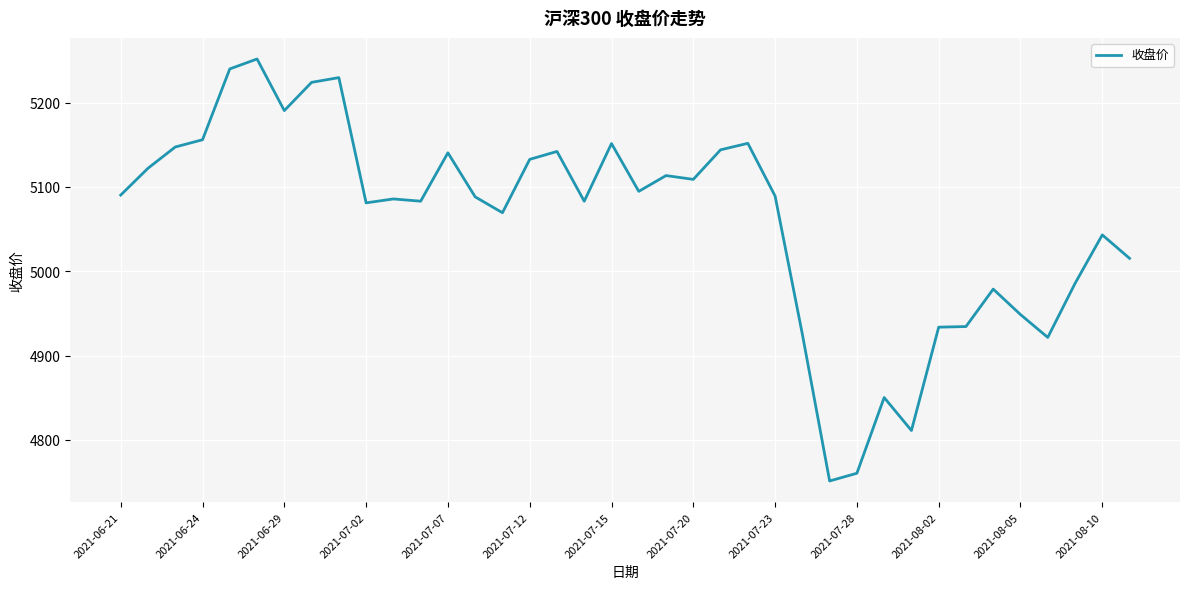

Count the number of values greater than 5089.

19